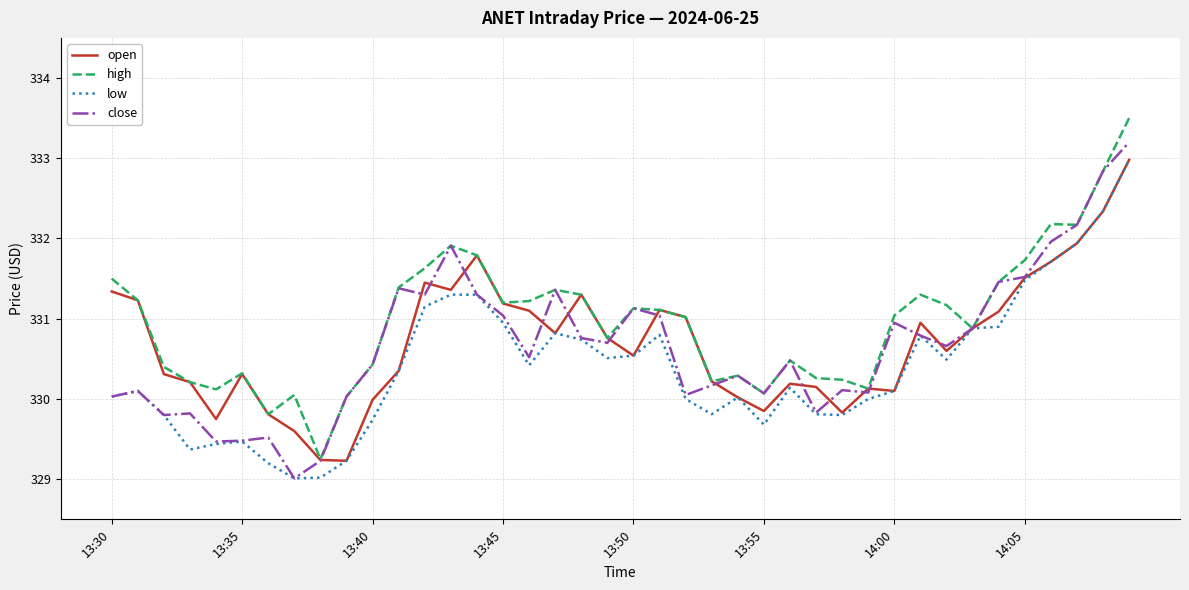

What is the smallest value displayed?

329.0